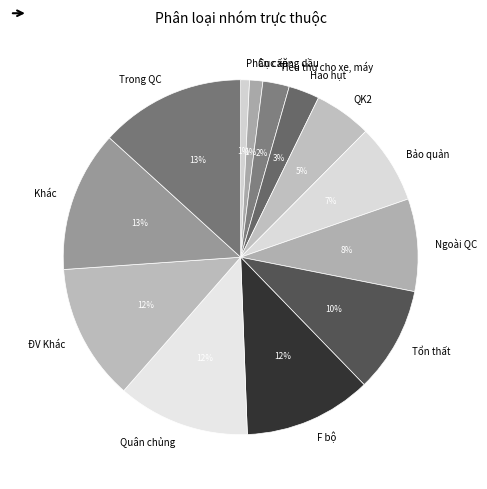

True or false: Ngoài QC accounts for 19% of the total.

False